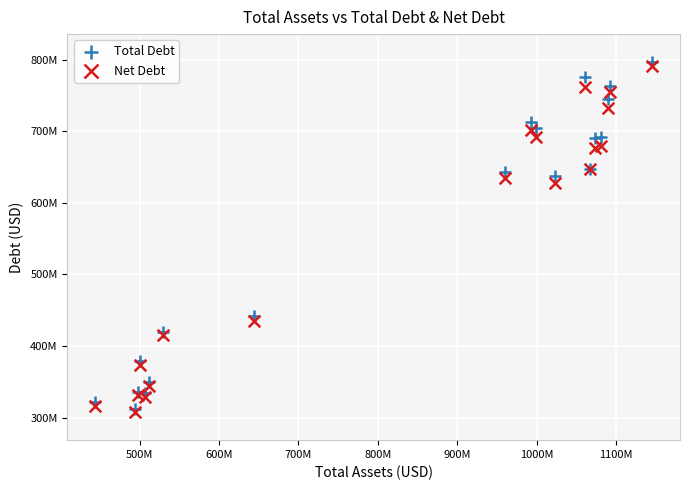

What are all the series names shown in the legend?

Total Debt, Net Debt